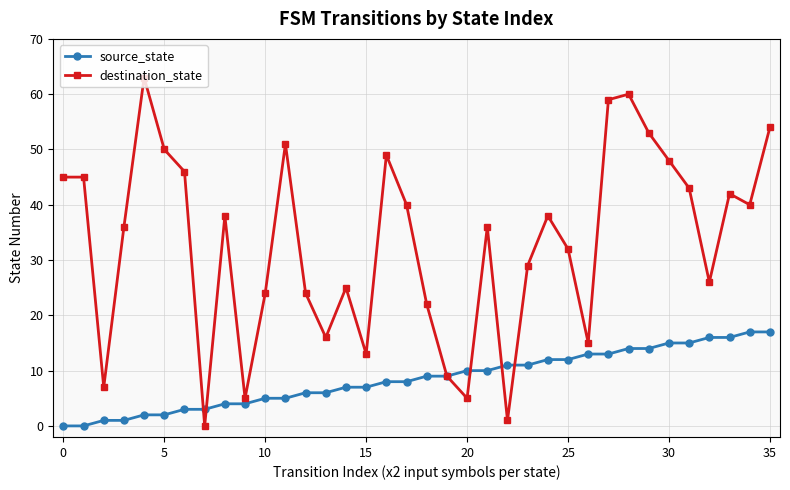

List the series in order of their overall mean, highest first.

destination_state, source_state